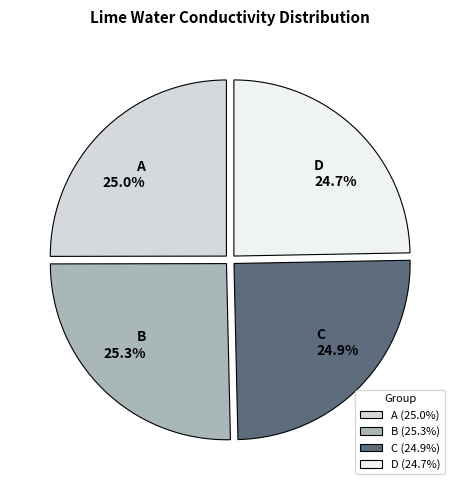

How many segments does this pie chart have?

4